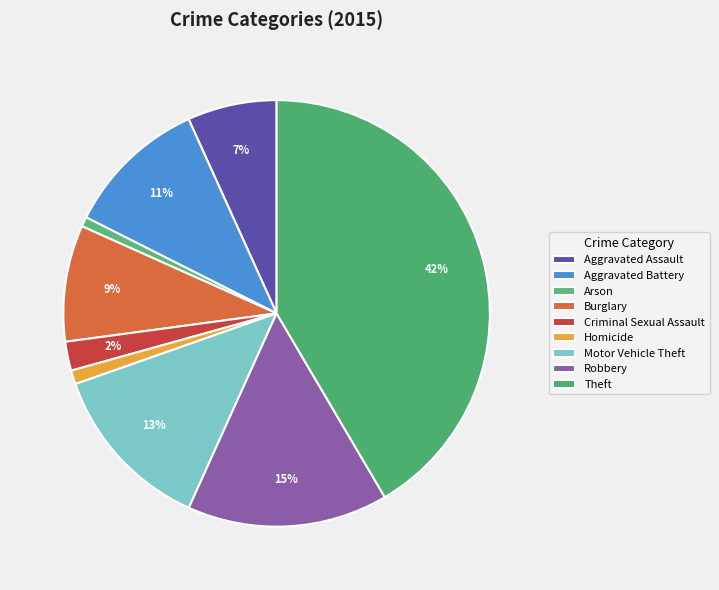

Does any single category account for the majority?

No